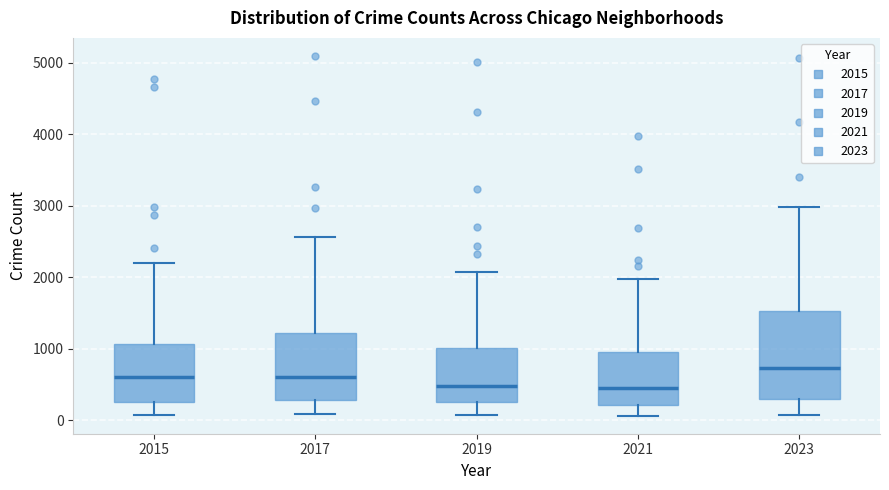

Which box is the tallest, from its lower edge to its upper edge?

2023